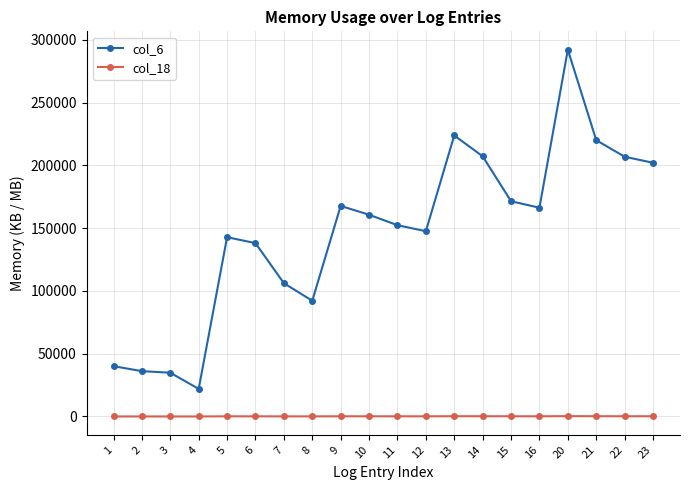

What is the maximum value for col_18?

285.3